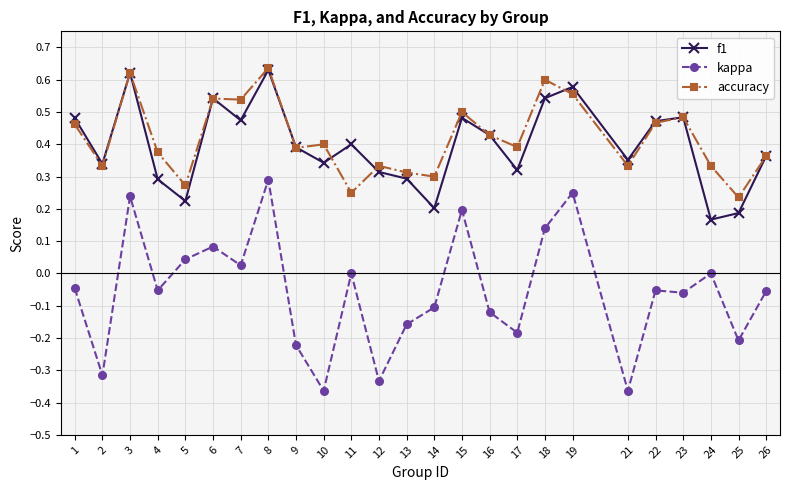

Which series has the widest spread of values?

kappa